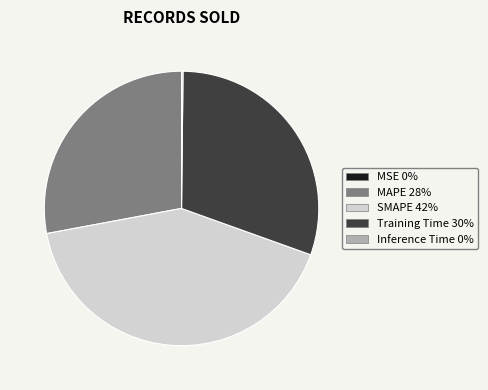

Is it true that MAPE is 28% of the pie?

True